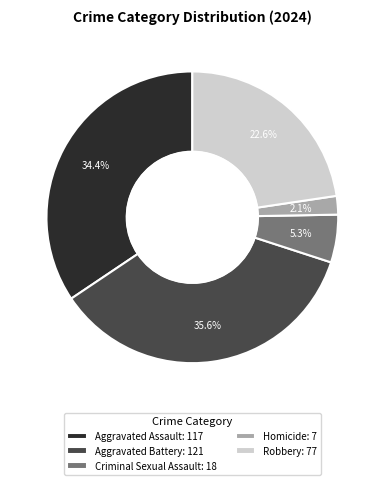

The Homicide slice represents 2% of the pie. True or false?

True